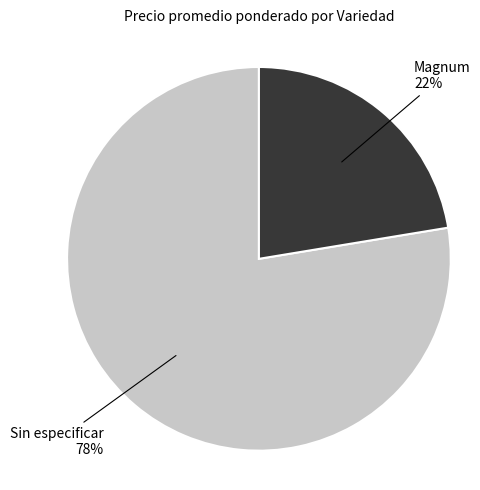

To the nearest percent, what percentage of the pie is Magnum?

22%